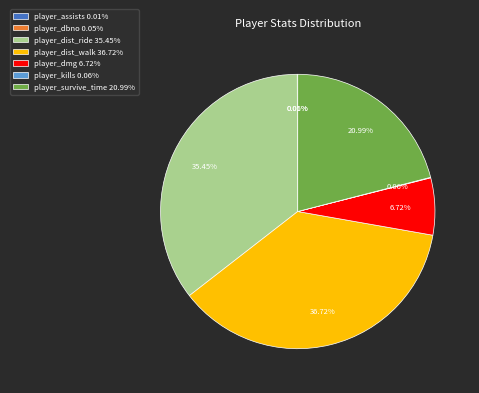

To the nearest percent, what is the average slice percentage?

14%